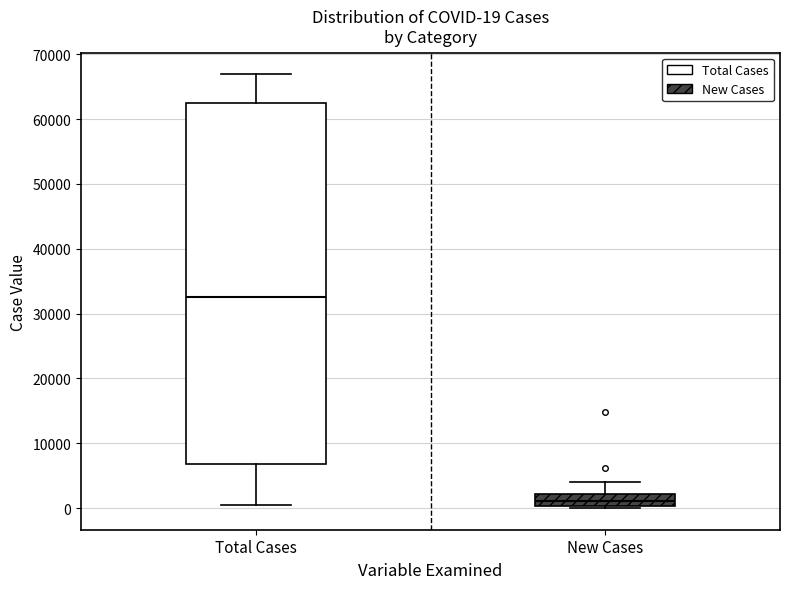

Which box's median line is the highest?

Total Cases